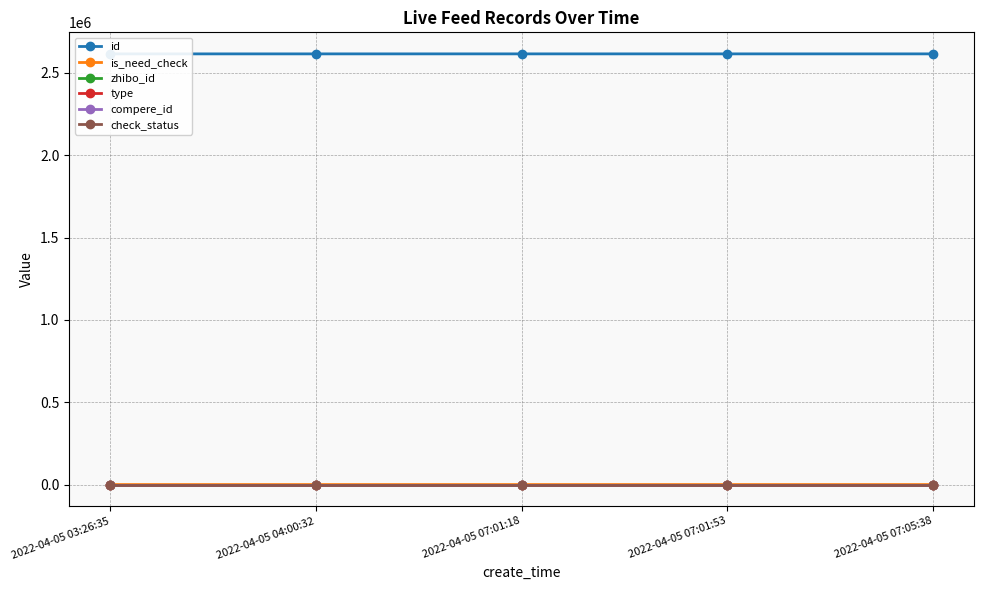

True or false: check_status and id intersect in this chart.

False